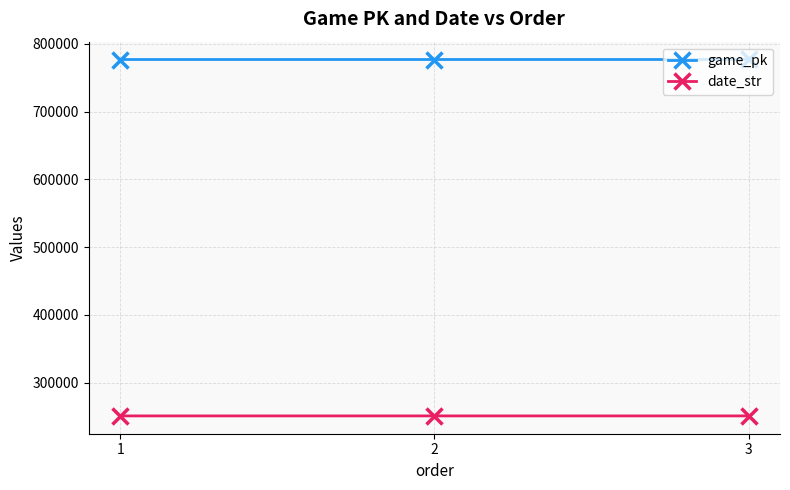

What is the value of the date_str point at the 1st from the left?

250729